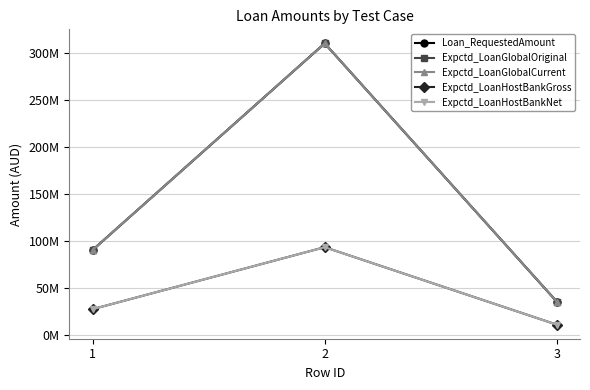

At which label does Loan_RequestedAmount first exceed 90000000?

2